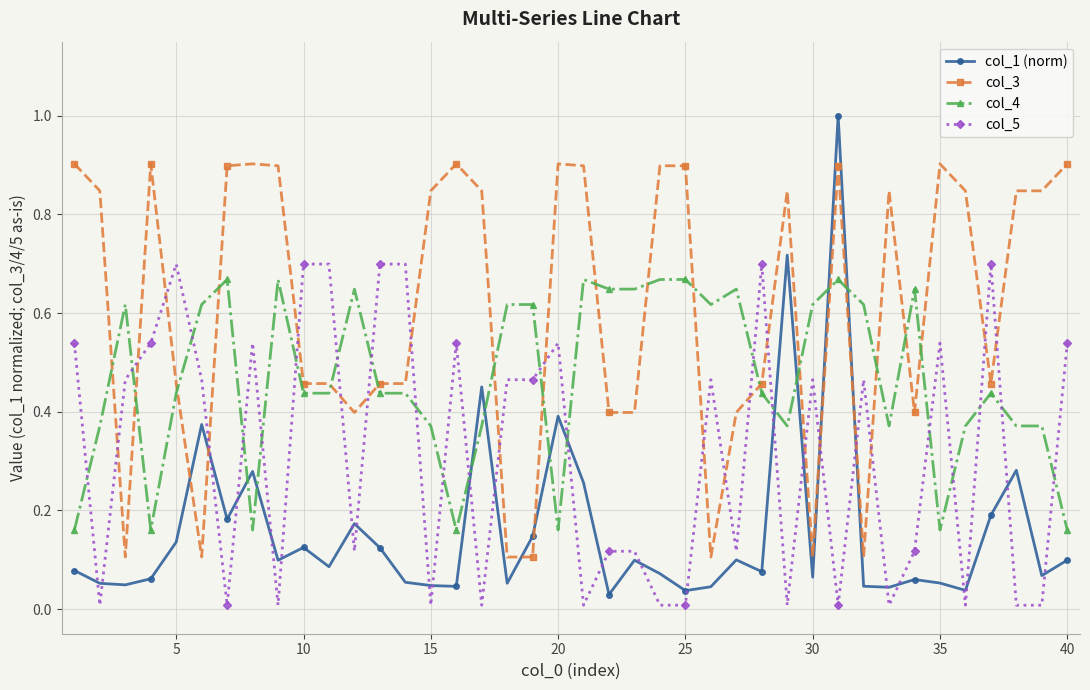

How many lines are shown in the chart?

4